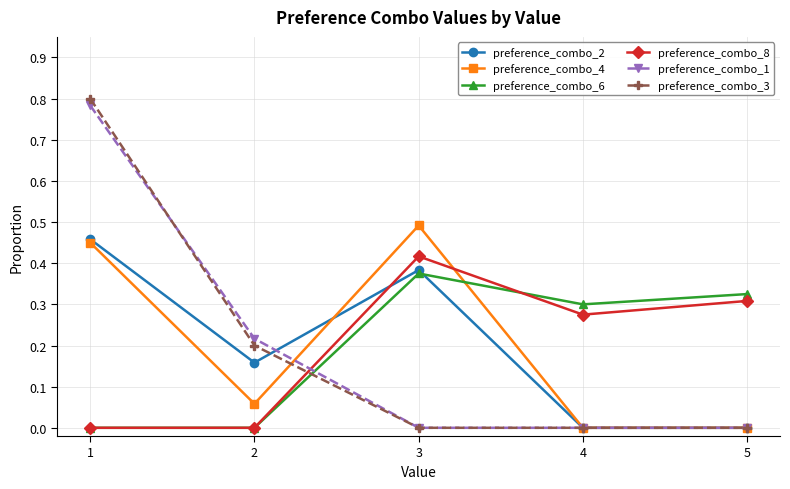

How many data points does each series have?

5